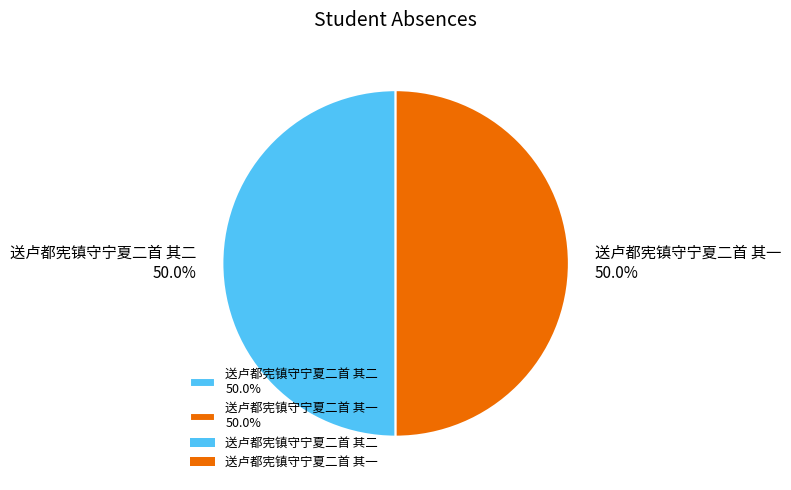

What is the ratio of the value at 送卢都宪镇守宁夏二首 其二 to the value at 送卢都宪镇守宁夏二首 其一?

1.0